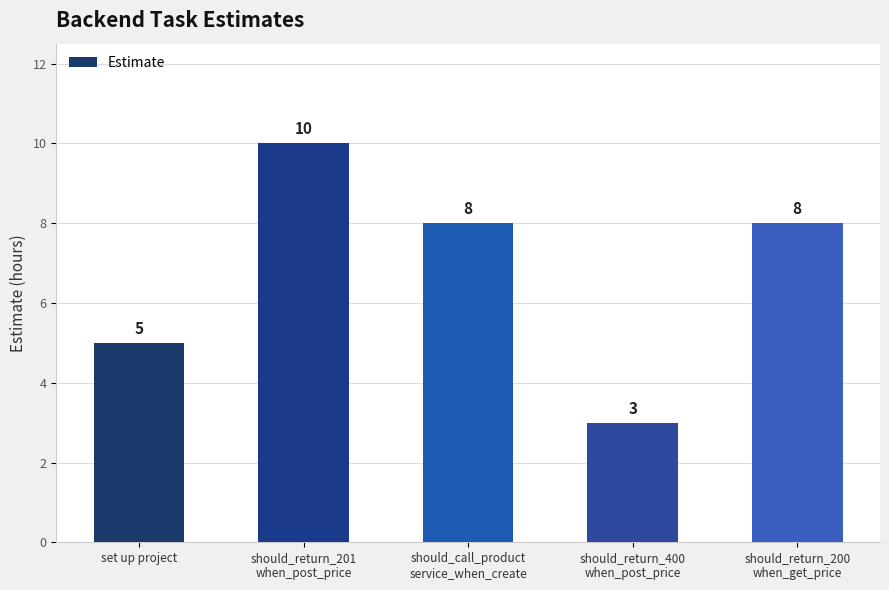

What is the value of the 2nd bar from the left?

10